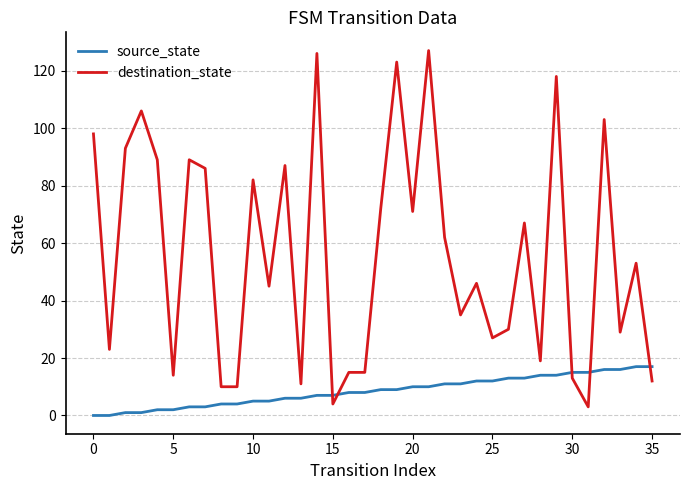

Reading right to left, list all the values displayed in this chart.

source_state: 17	17	16	16	15	15	14	14	13	13	12	12	11	11	10	10	9	9	8	8	7	7	6	6	5	5	4	4	3	3	2	2	1	1	0	0
destination_state: 12	53	29	103	3	13	118	19	67	30	27	46	35	62	127	71	123	72	15	15	4	126	11	87	45	82	10	10	86	89	14	89	106	93	23	98